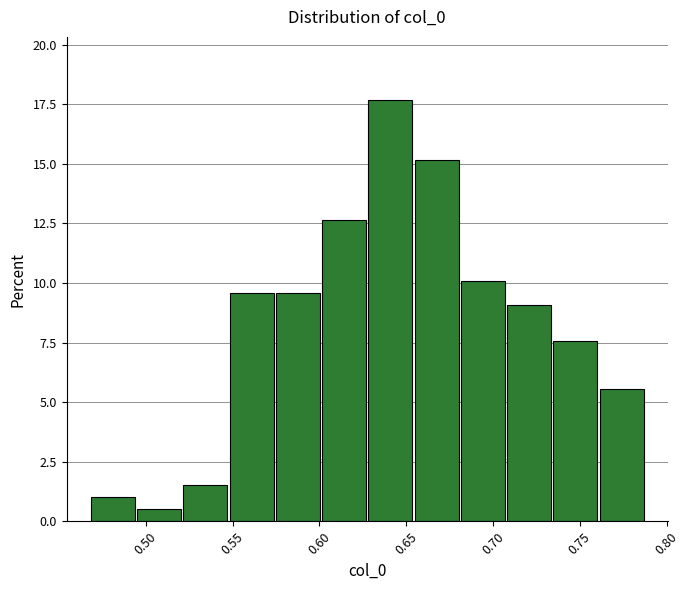

How tall is the bar that spans 0.705 to 0.735 on the x-axis? Neither the bar edges nor the heights are printed on the chart, so give them approximately, as read against the axes.

9.0